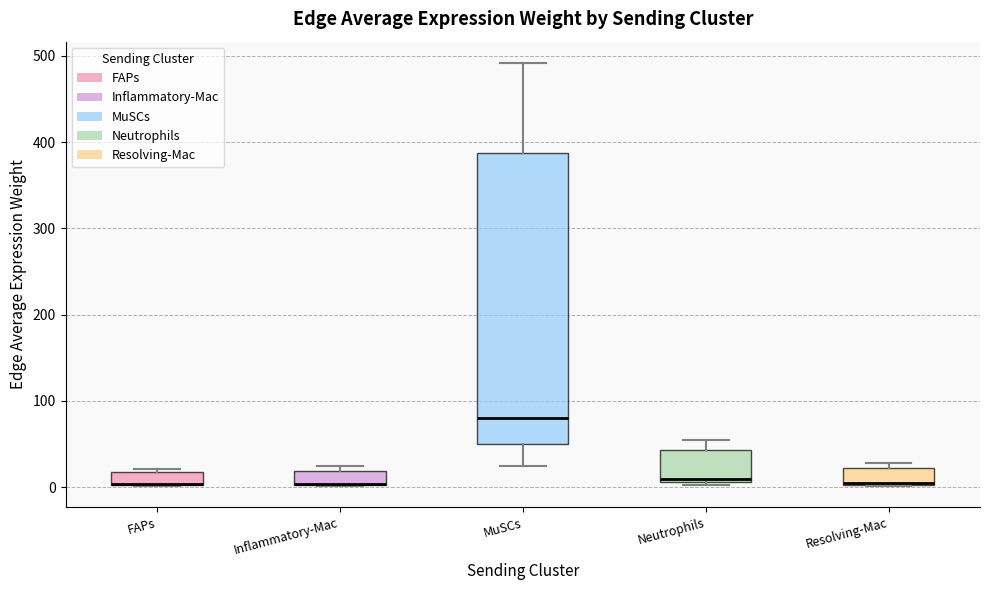

Where is the lower edge of the box for FAPs on the y-axis? The values are not printed on the chart, so give them approximately, as read against the axis.

0